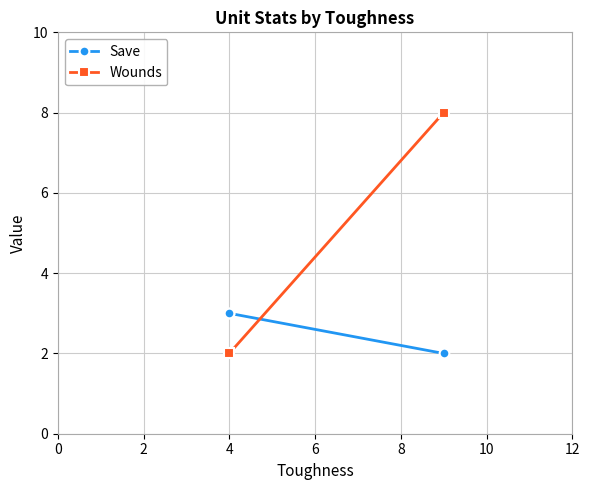

Between 0 and 2, which series saw the biggest shift?

Save